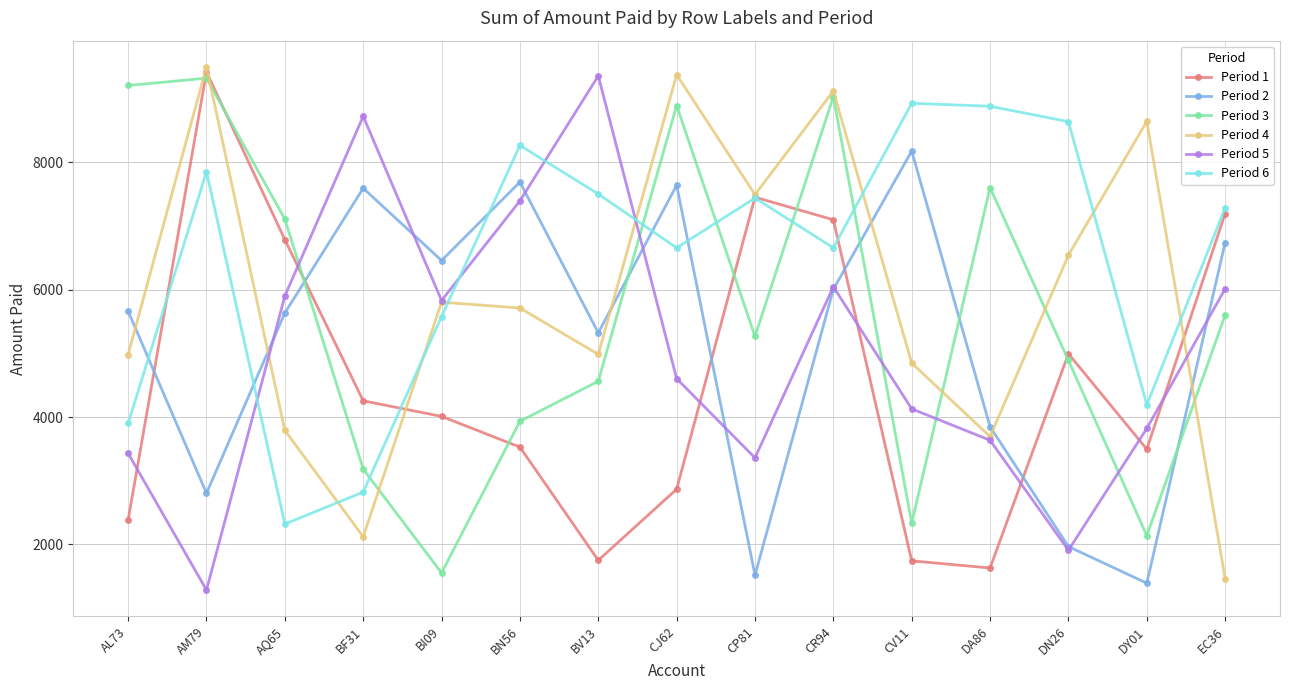

True or false: Period 5 has more than 0 points higher than both neighbors.

True